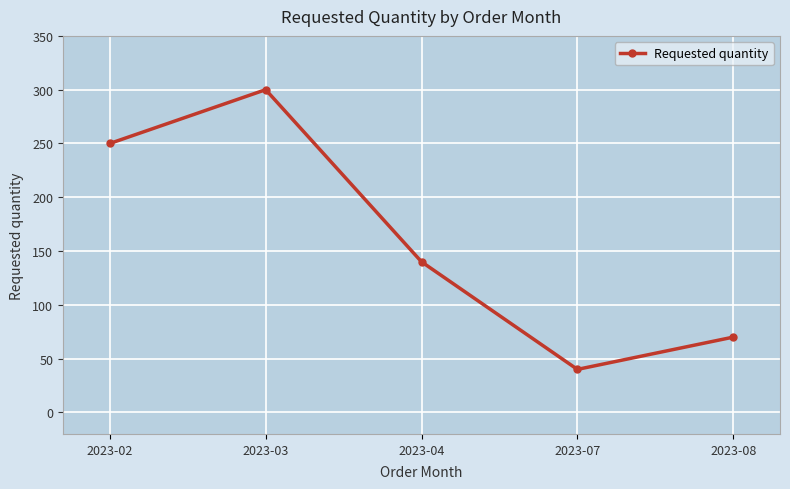

What is the change in value from 2023-02 to 2023-03?

+50